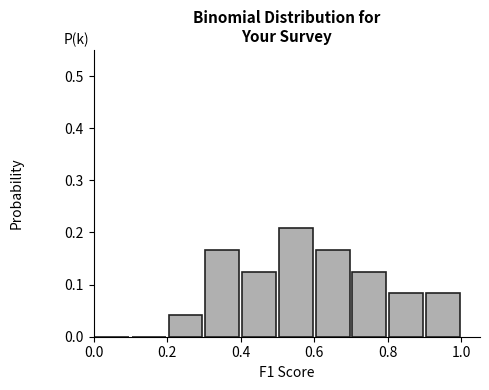

Reading left to right, transcribe this chart: for each bar, give the range it covers on the x-axis and its height. The values are not printed on the chart, so give them approximately, as read against the axis.

0.0 to 0.1: 0
0.1 to 0.2: 0
0.2 to 0.3: 0.04
0.3 to 0.4: 0.17
0.4 to 0.5: 0.13
0.5 to 0.6: 0.21
0.6 to 0.7: 0.17
0.7 to 0.8: 0.13
0.8 to 0.9: 0.08
0.9 to 1.0: 0.08